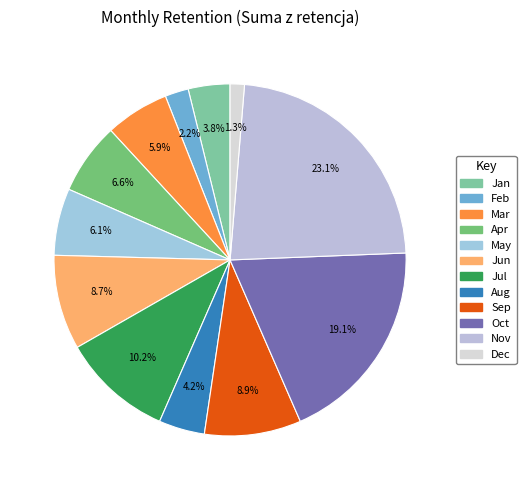

How many slices are in this pie chart?

12